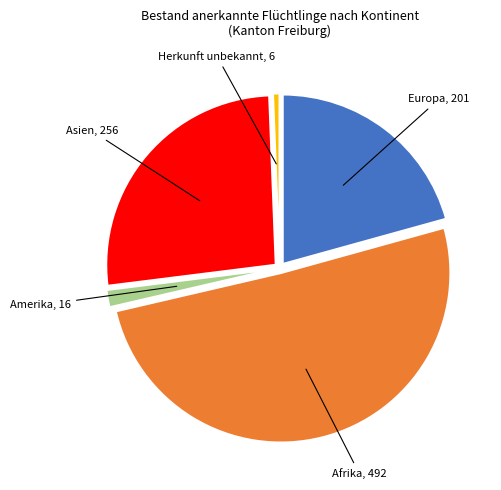

Is there a majority slice in this chart?

Yes